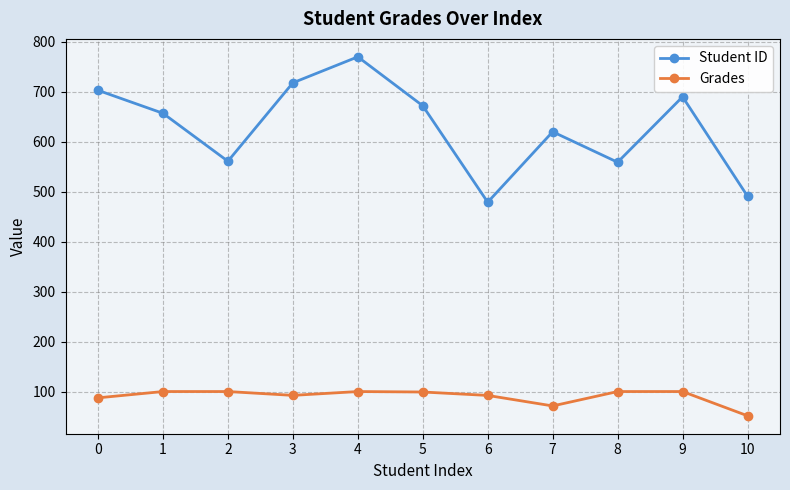

Read the Grades value at 1.

100.0